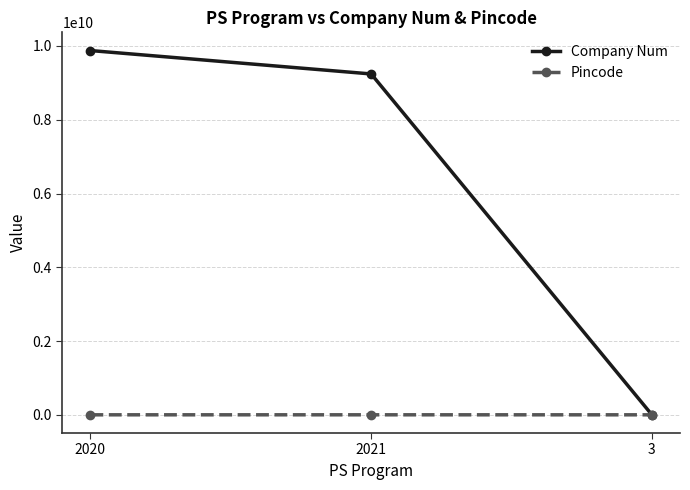

What position from the right is 2021?

2